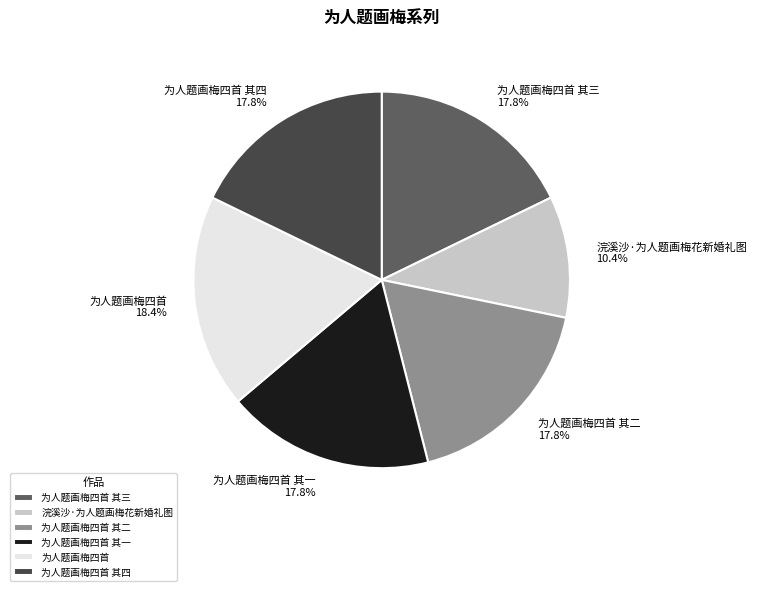

How much of the chart is everything except 为人题画梅四首 其一?

82.2%